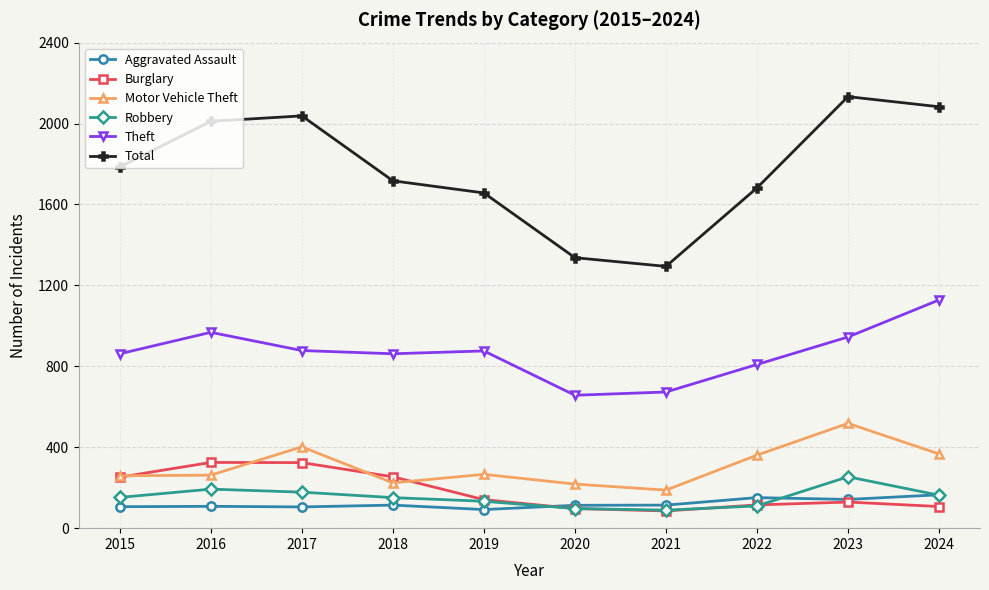

What is the maximum value for Burglary?

325